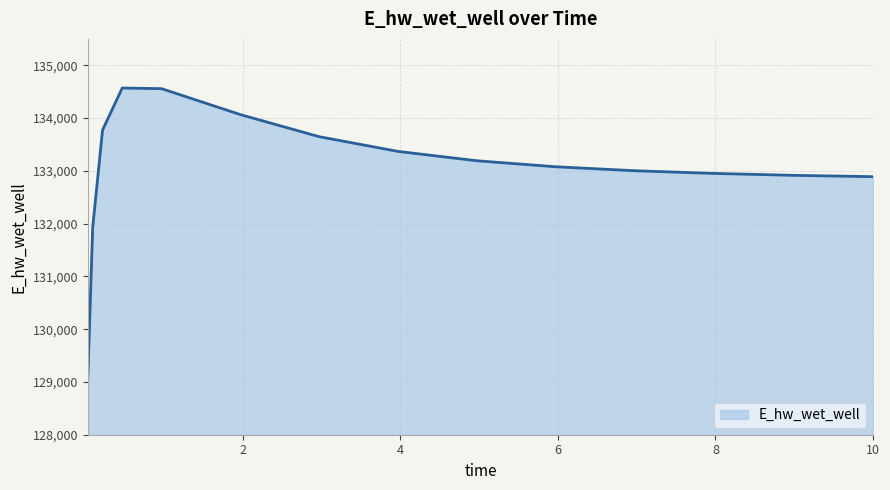

What is the difference between the maximum and minimum values?

5520.8